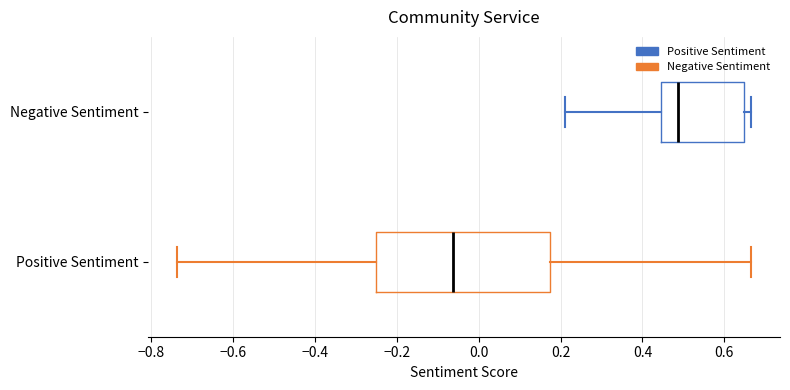

Reading bottom to top, transcribe this box plot: for each box, give where its median line is, the range the box spans, and where its two whiskers end, as read against the x-axis. The values are not printed on the chart, so give them approximately, as read against the axis.

Positive Sentiment: median -0.06, box -0.24 to 0.18, whiskers -0.74 to 0.66
Negative Sentiment: median 0.48, box 0.44 to 0.64, whiskers 0.22 to 0.66